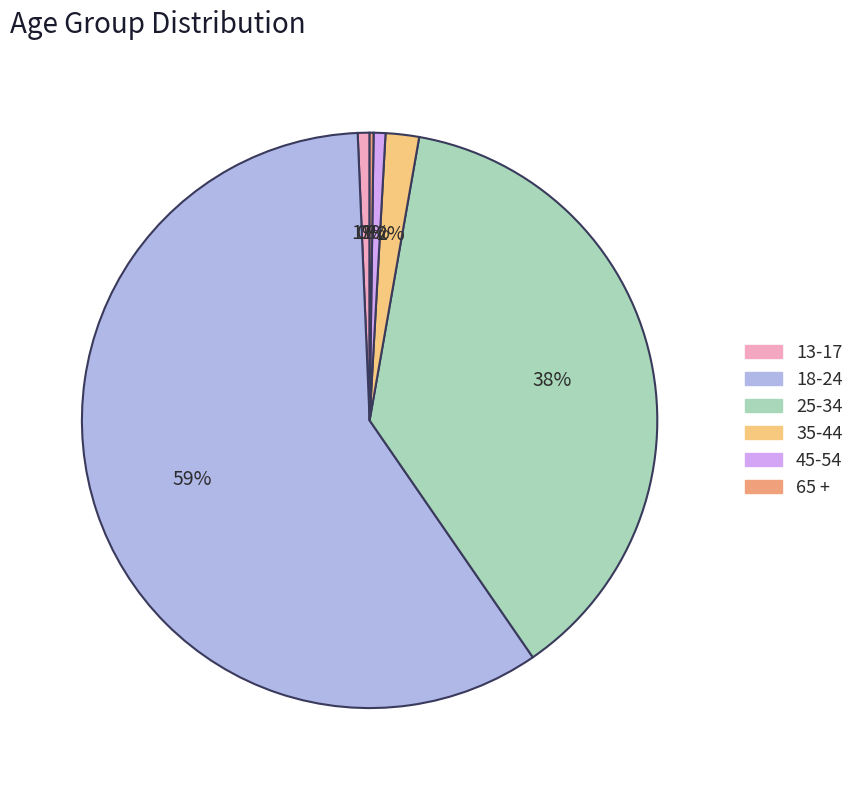

To the nearest percent, what percentage of the pie is 25-34?

38%